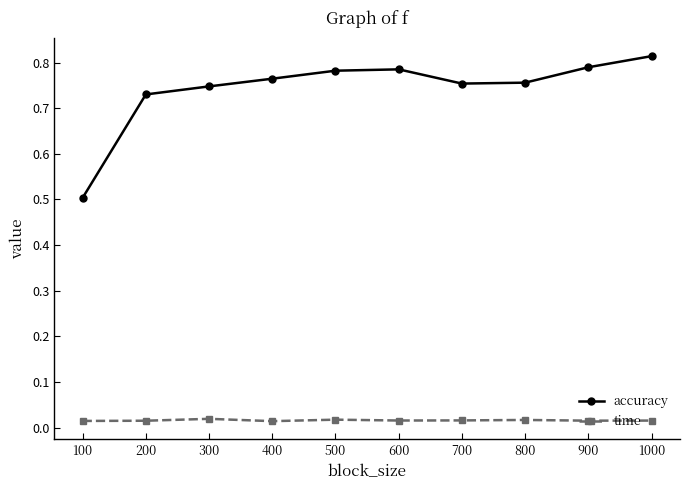

Which series has the largest total across all categories?

accuracy